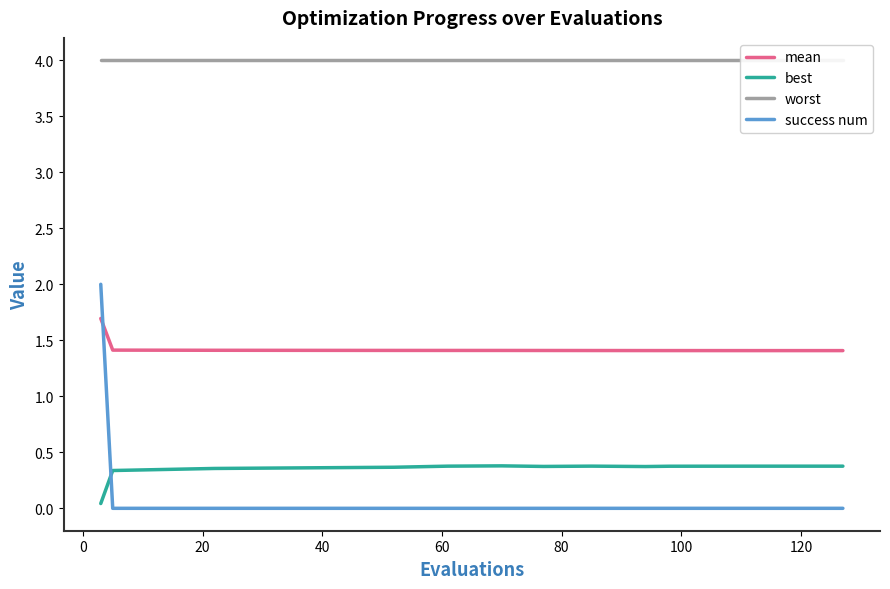

How many intersections are there between success num and mean?

1